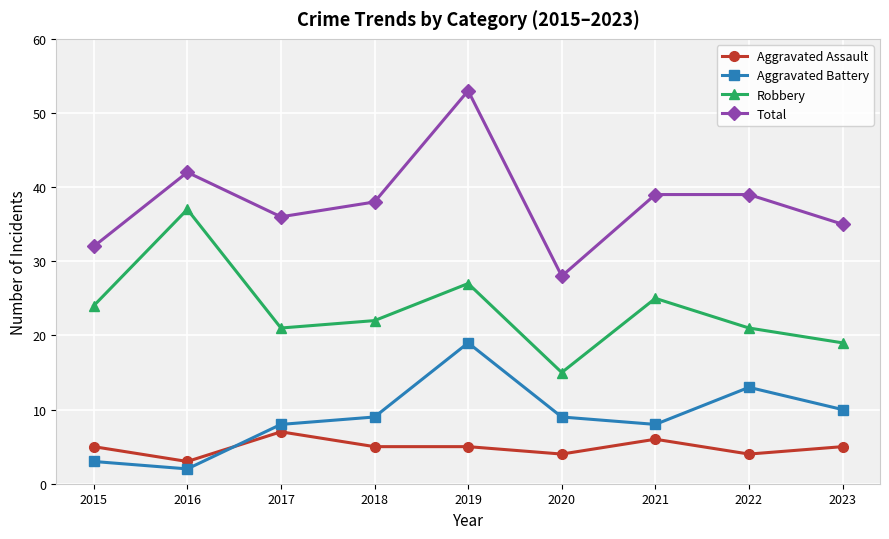

True or false: Aggravated Battery has more than 0 interior local peaks.

True